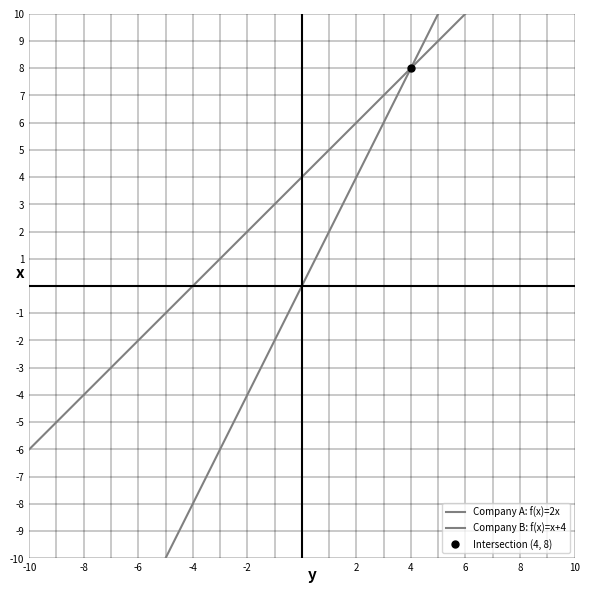

At which label is Company A: f(x)=2x closest to 0?

2